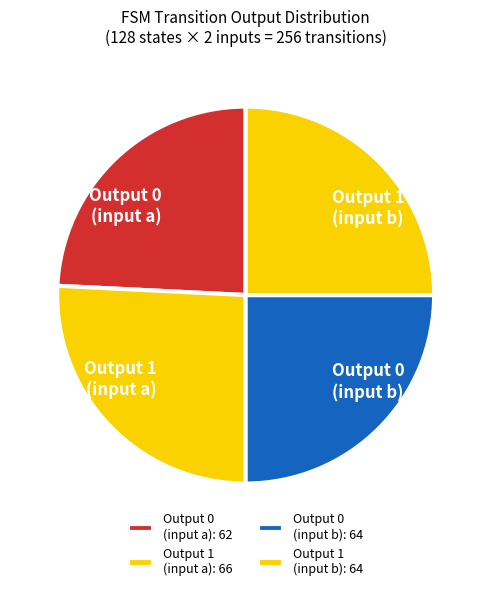

How many segments does this pie chart have?

4